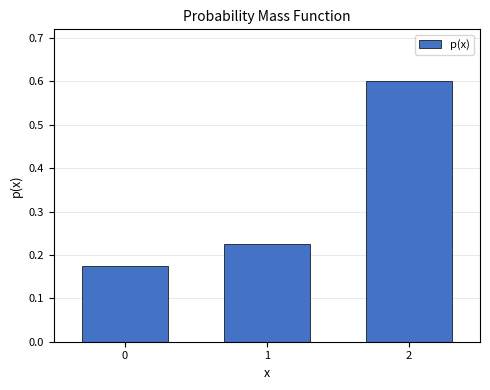

Rank the categories by value from highest to lowest.

2, 1, 0